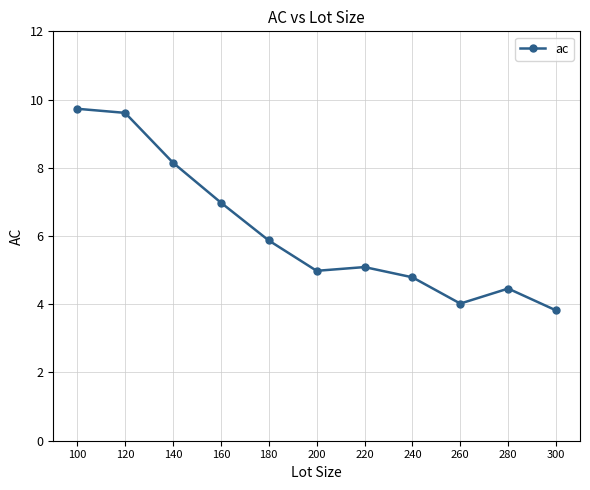

Between 100 and 180, which is larger?

100